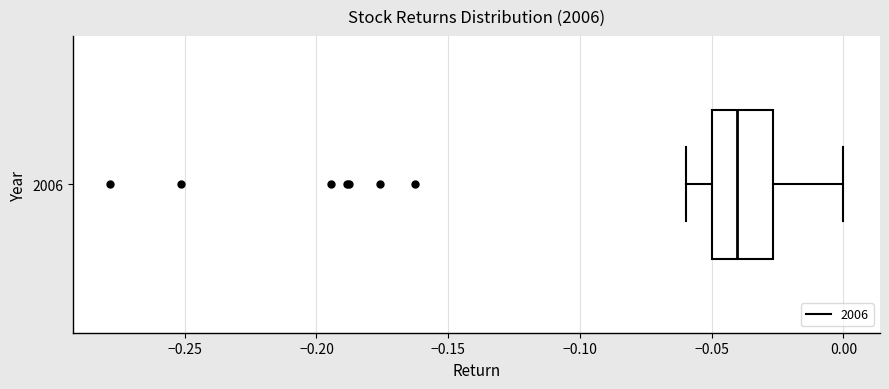

Read this box plot against the x-axis: the position of the median line, the range covered by the box, and the ends of both whiskers. The values are not printed on the chart, so give them approximately, as read against the axis.

median -0.040, box -0.050 to -0.025, whiskers -0.060 to 0.000